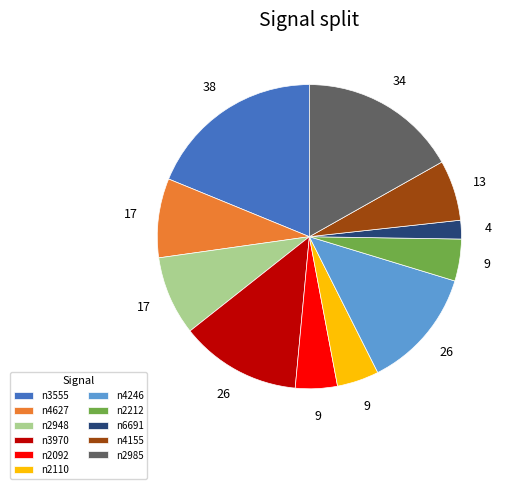

What is the smallest slice in the pie chart?

n6691